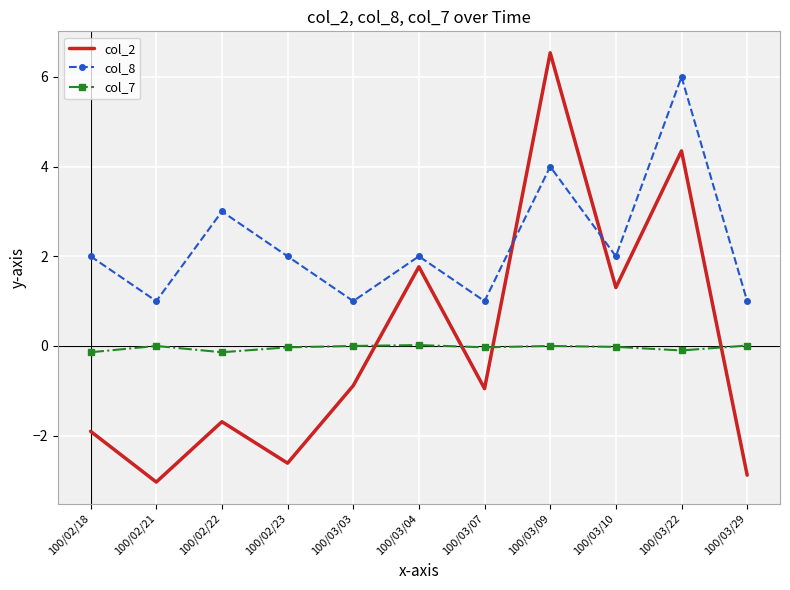

How many interior local peaks does the col_8 series have?

4